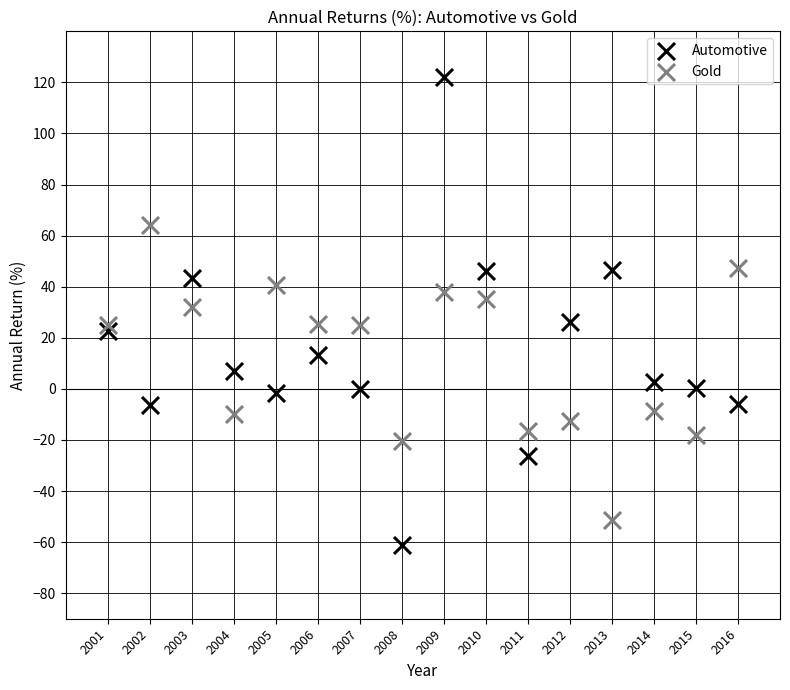

Which series has the widest spread of Y values?

Automotive